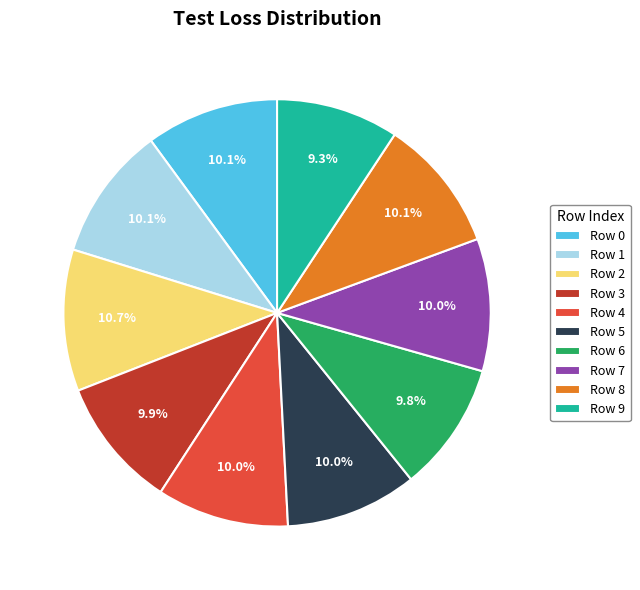

Which category has the biggest portion of the pie?

Row 2